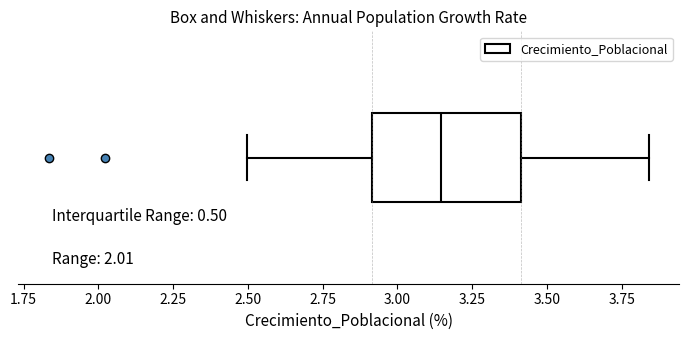

Read this box plot against the x-axis: the position of the median line, the range covered by the box, and the ends of both whiskers. The values are not printed on the chart, so give them approximately, as read against the axis.

median 3.15, box 2.90 to 3.40, whiskers 2.50 to 3.85